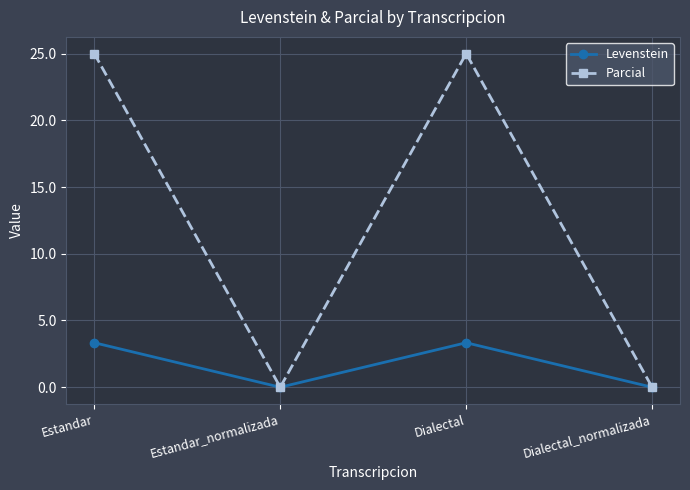

What is the highest value of the Parcial series?

25.0